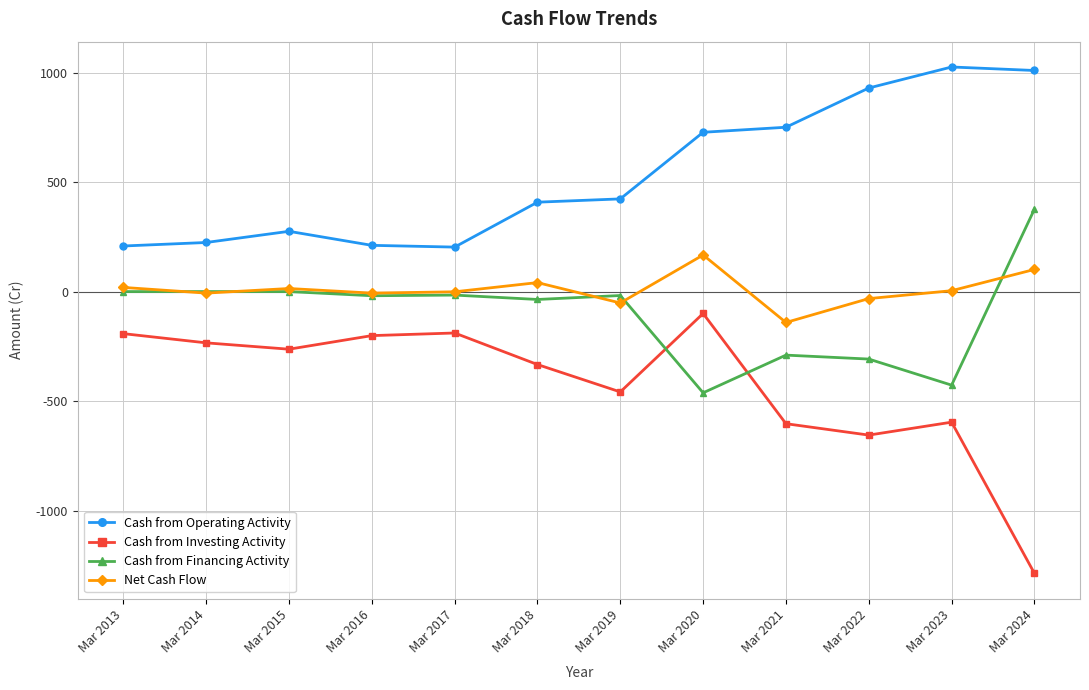

What is the difference between the highest and lowest values at Mar 2020?

1189